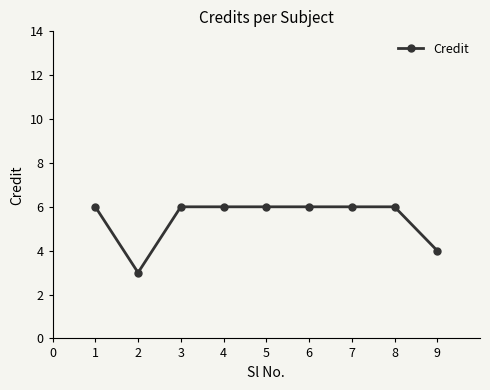

What is the ratio of the value at 6 to the value at 4?

1.0